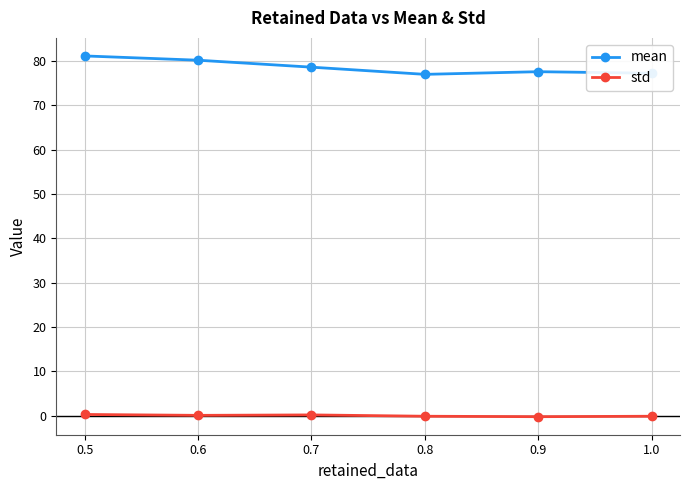

Which series has the widest spread of values?

mean